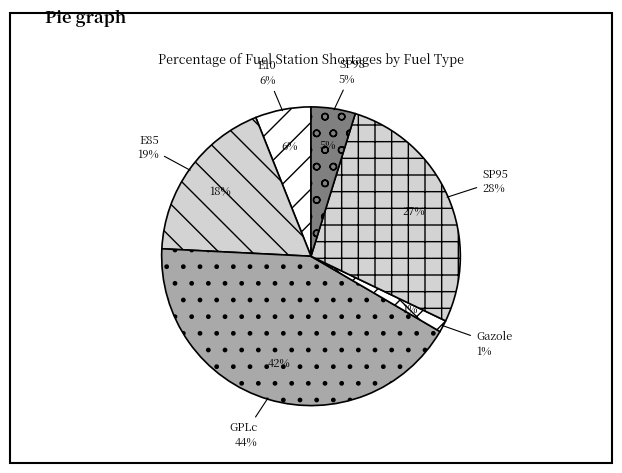

Rank the categories by value from highest to lowest.

GPLc, SP95, E85, E10, SP98, Gazole